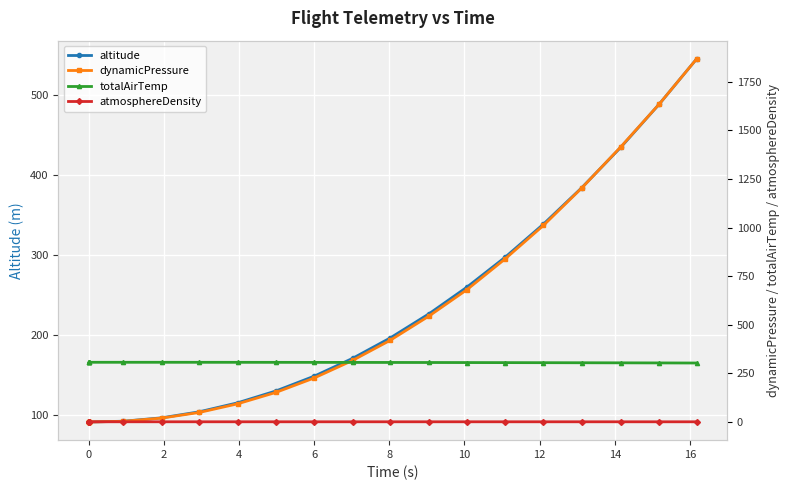

How many values in the totalAirTemp series are below 306?

8